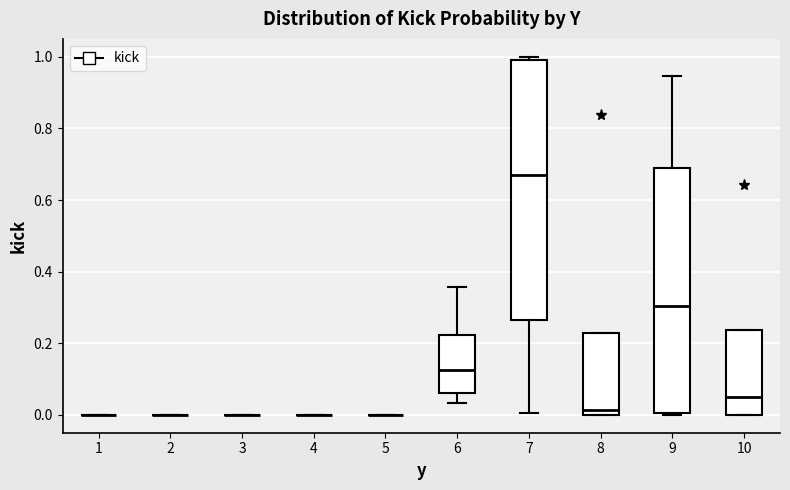

Where does the median line of the box at x = 6 sit on the y-axis? The values are not printed on the chart, so give them approximately, as read against the axis.

0.12